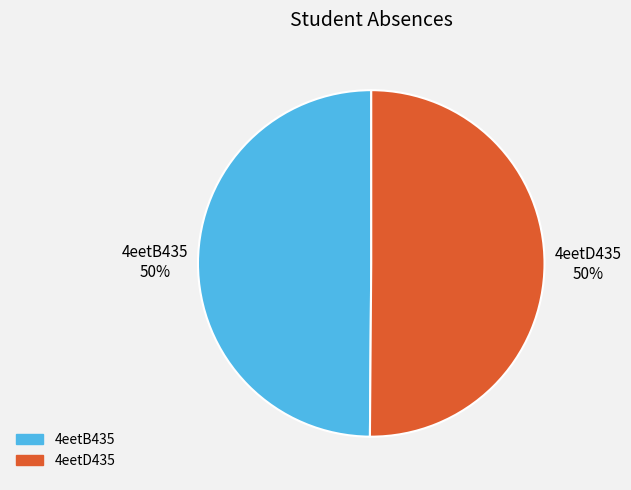

Approximately how many times larger is the value at 4eetD435 compared to 4eetB435?

1.0